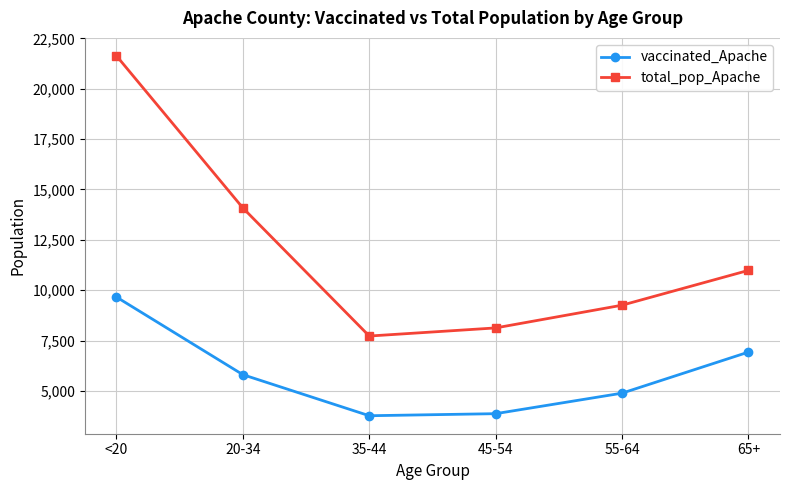

What is the minimum value shown in the chart?

3769